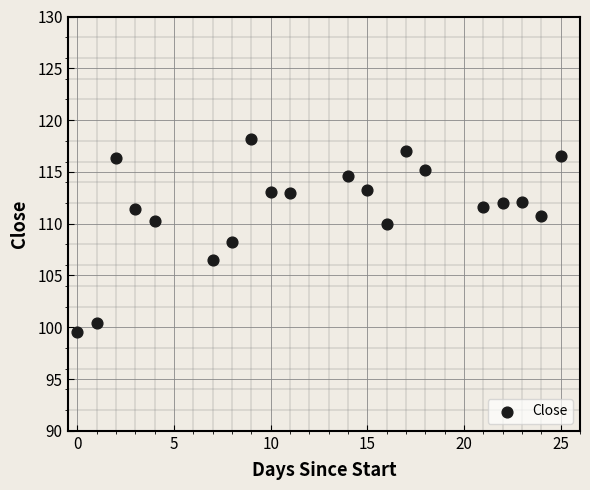

What is the range of Y values (max minus min)?

18.6